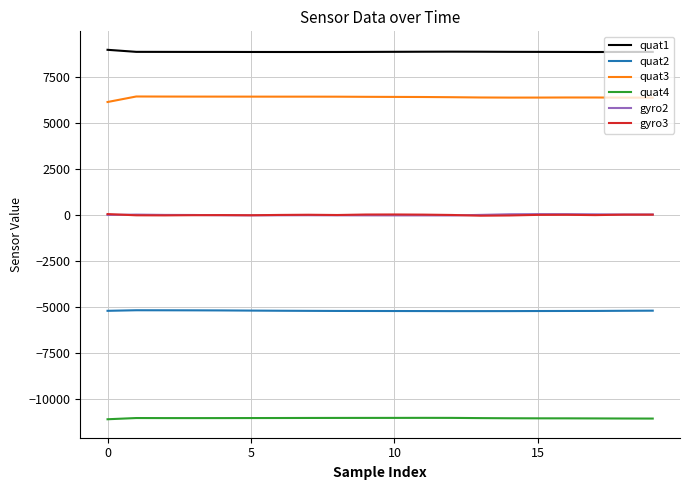

True or false: gyro2 and quat4 intersect in this chart.

False